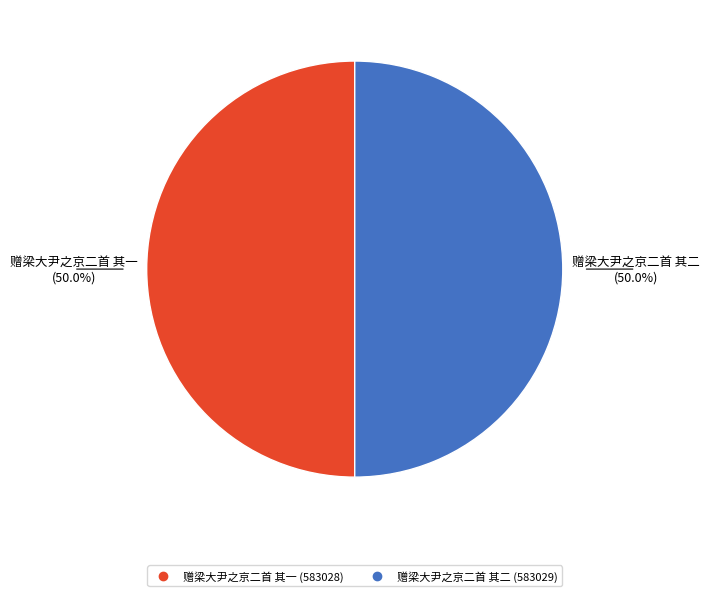

What percentage is the 赠梁大尹之京二首 其一 slice, to the nearest percent?

50%